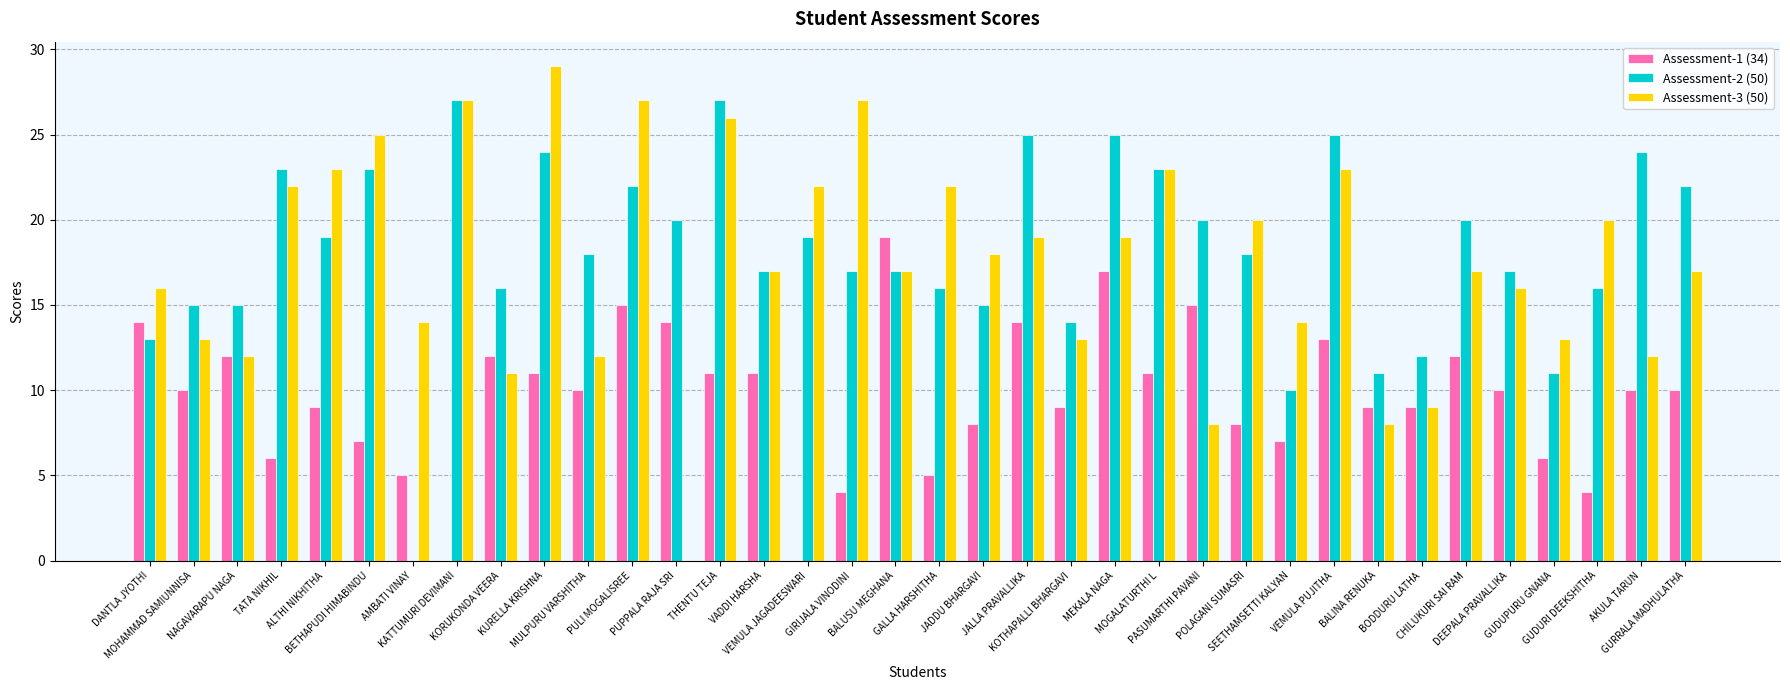

What is the approximate value of Assessment-3 (50) at VEMULA JAGADEESWARI, to the nearest 5?

20